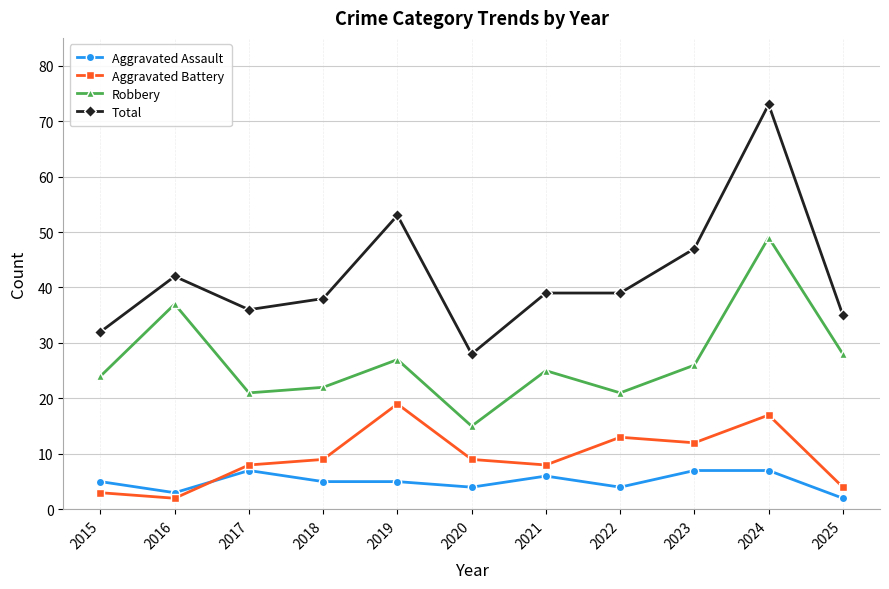

What is the difference between the Aggravated Battery values at 2024 and 2020?

8